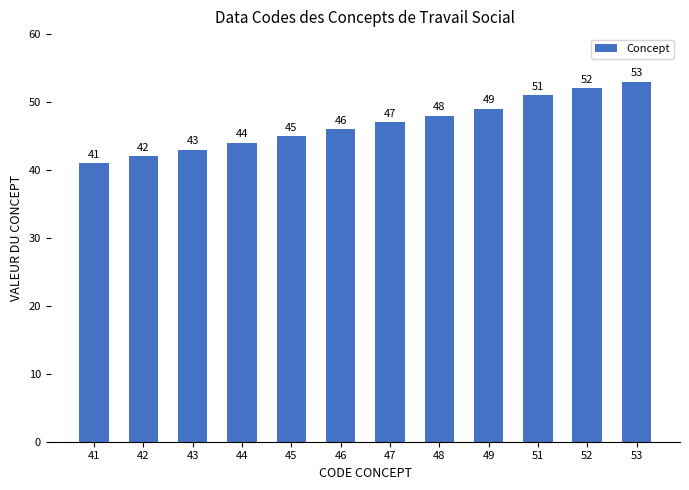

What is the minimum value shown in the chart?

41